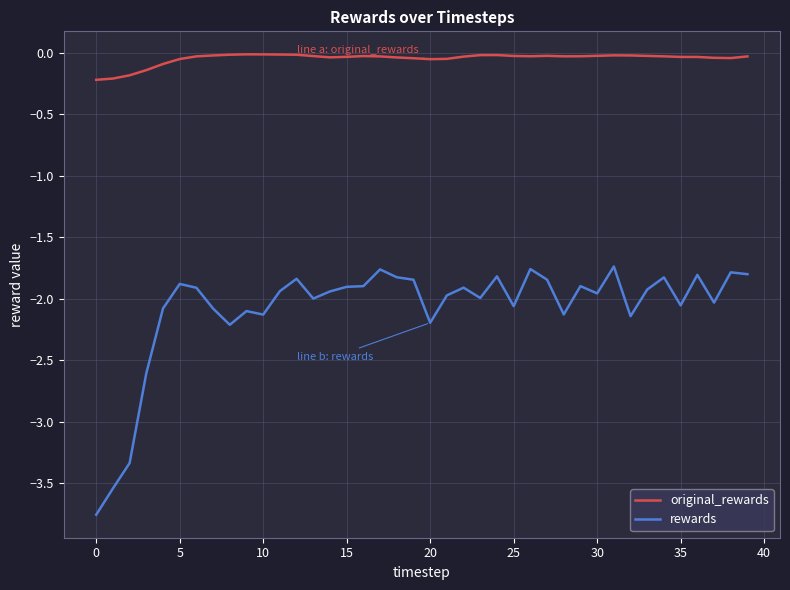

What are all the series names shown in the legend?

original_rewards, rewards